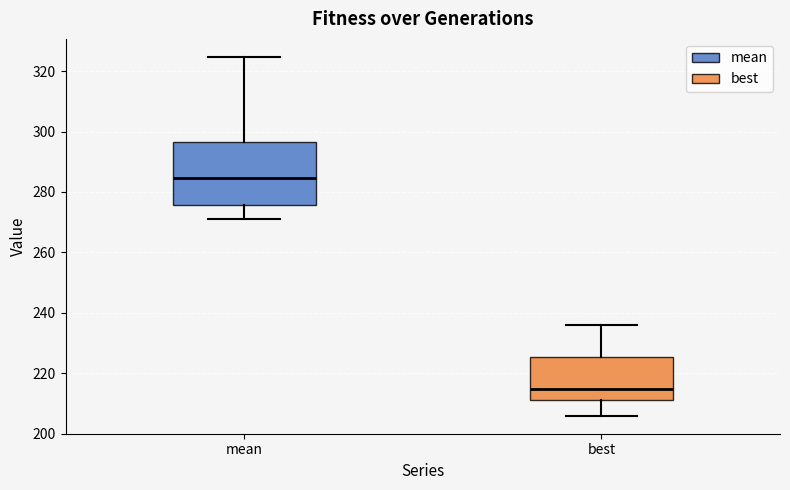

Where does the lower whisker of the box for best end on the y-axis? The values are not printed on the chart, so give them approximately, as read against the axis.

206